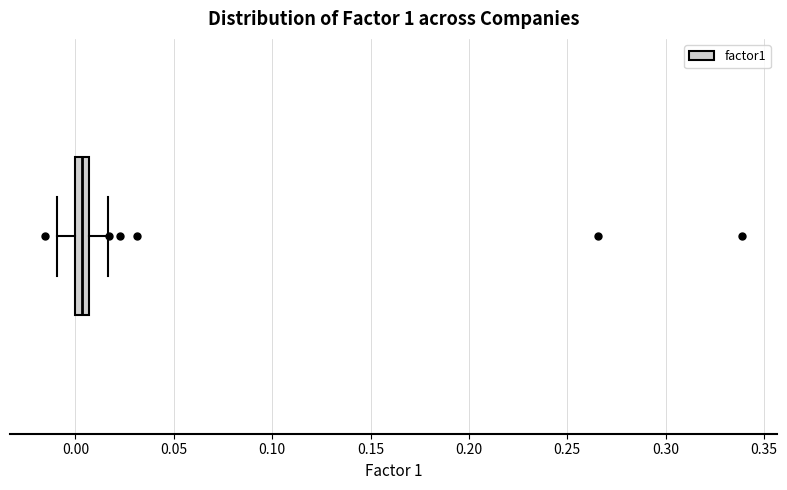

Where does the left whisker of the box end on the x-axis? The values are not printed on the chart, so give them approximately, as read against the axis.

-0.010